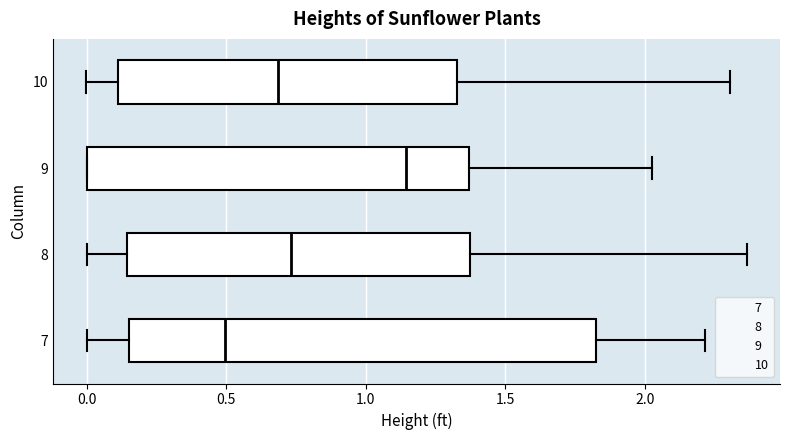

Where does the left whisker of the box at y = 8 end on the x-axis? The values are not printed on the chart, so give them approximately, as read against the axis.

0.00